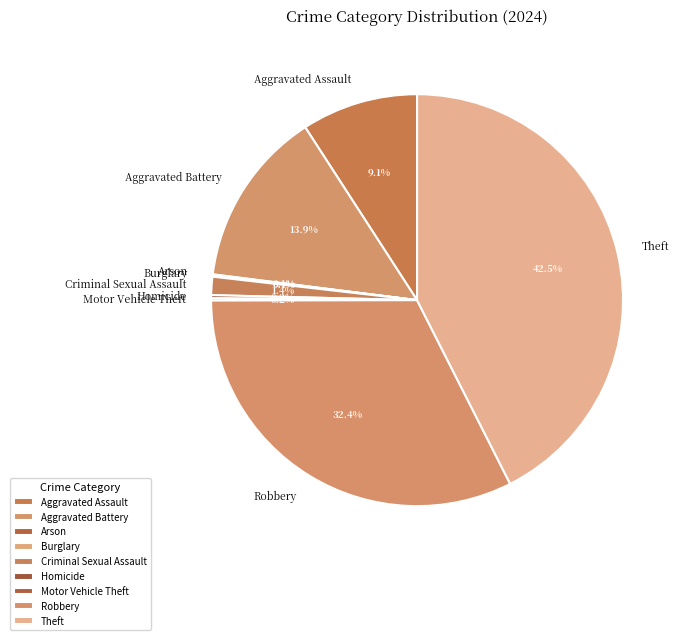

Does Aggravated Battery represent more than half of the total?

No